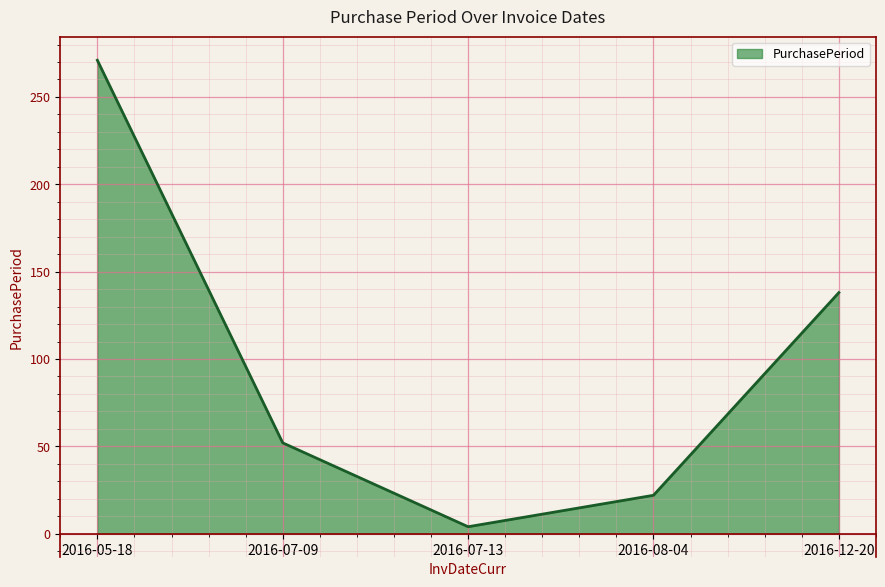

Does the chart display data point markers on the line(s)?

No